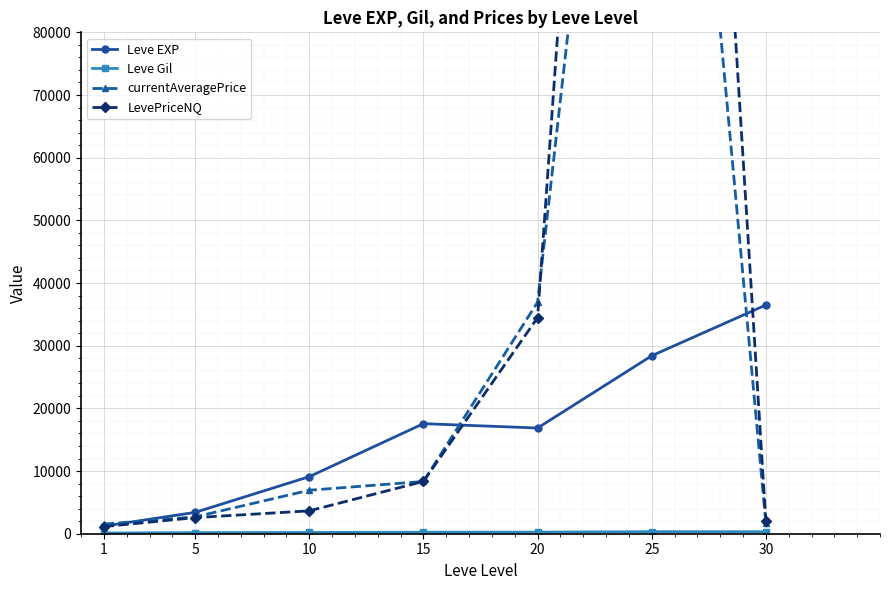

Reading right to left, list all the values displayed in this chart.

Leve EXP: 30=36492.5	25=28393.3	20=16865.0	15=17563.3	10=9106.7	5=3405.0	1=1213.3
Leve Gil: 30=320.8	25=329.7	20=257.0	15=241.3	10=202.8	5=180.0	1=113.3
currentAveragePrice: 30=1728.3	25=198458.4	20=36938.5	15=8339.0	10=6939.0	5=2685.7	1=1537.1
LevePriceNQ: 30=2008.9	25=292035.1	20=34472.7	15=8339.0	10=3651.6	5=2569.8	1=1129.3